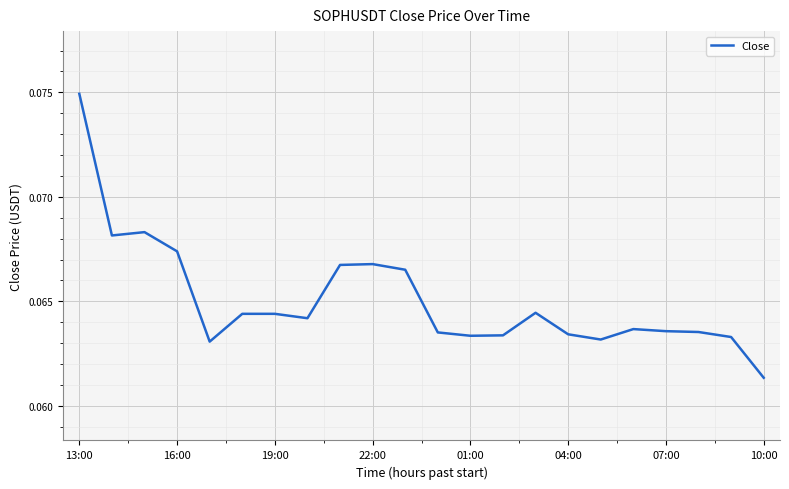

Is this an area chart (filled region under the line)?

No